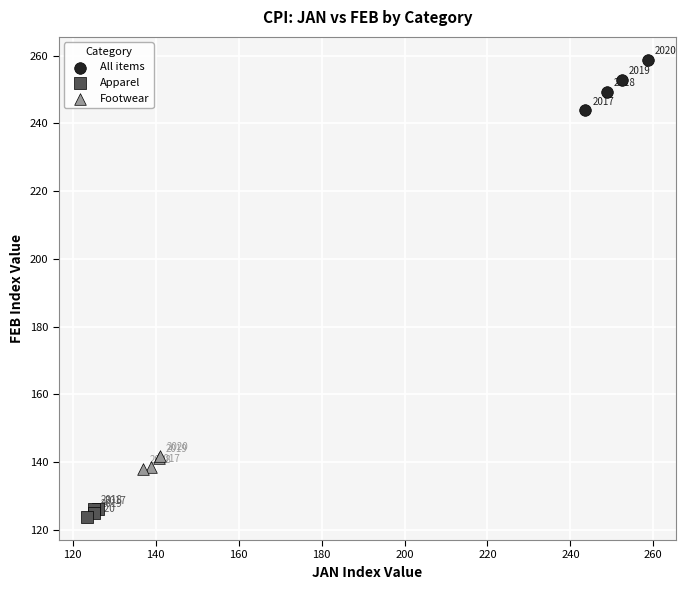

Which series has the largest Y range (max minus min)?

All items